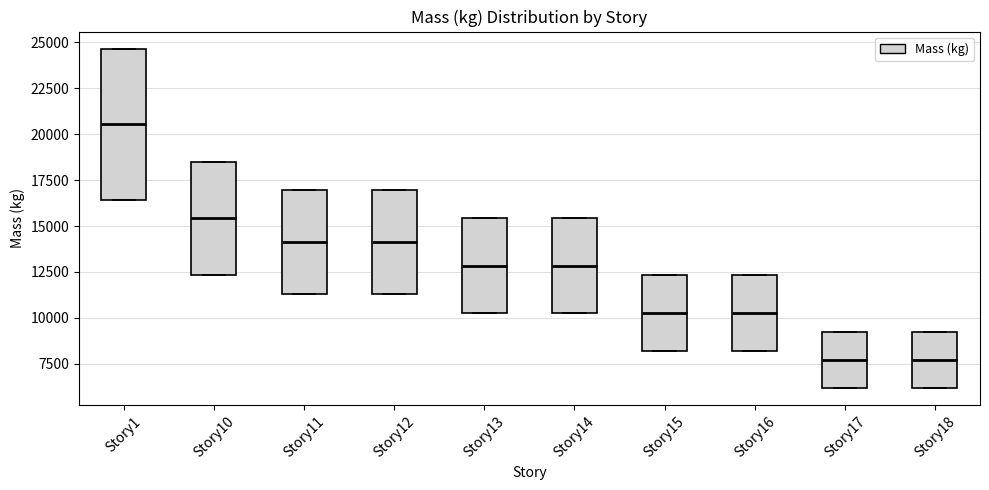

Which box has the highest median line?

Story1